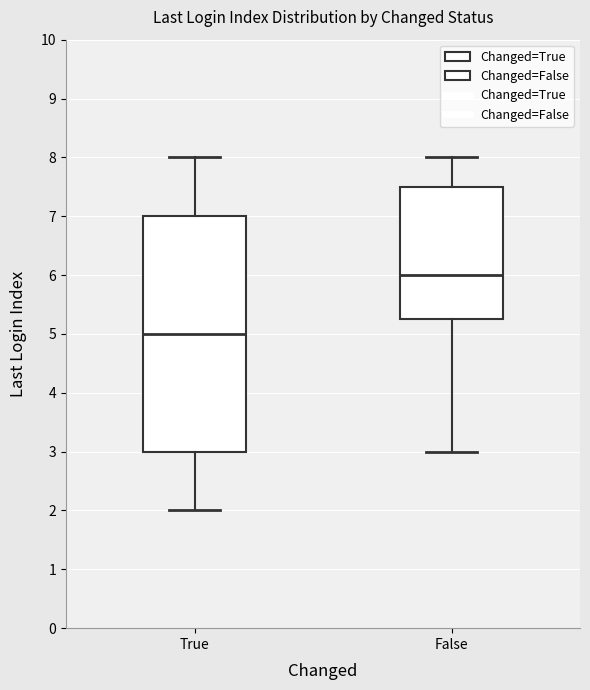

Reading left to right, transcribe this box plot: for each box, give where its median line is, the range the box spans, and where its two whiskers end, as read against the y-axis. The values are not printed on the chart, so give them approximately, as read against the axis.

True: median 5.0, box 3.0 to 7.0, whiskers 2.0 to 8.0
False: median 6.0, box 5.3 to 7.5, whiskers 3.0 to 8.0